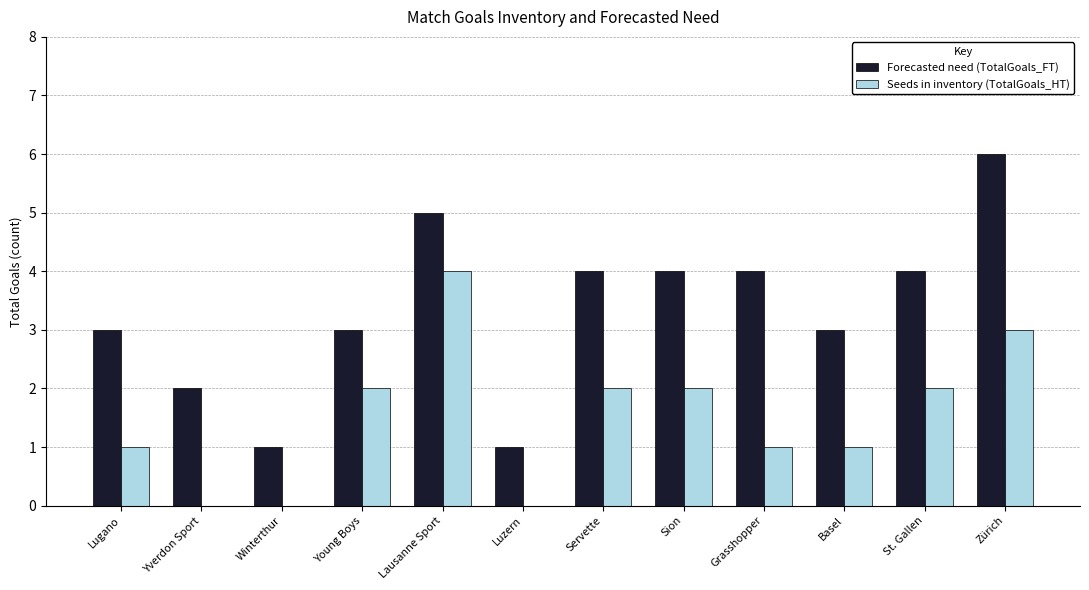

What are all the series names shown in the legend?

Forecasted need (TotalGoals_FT), Seeds in inventory (TotalGoals_HT)